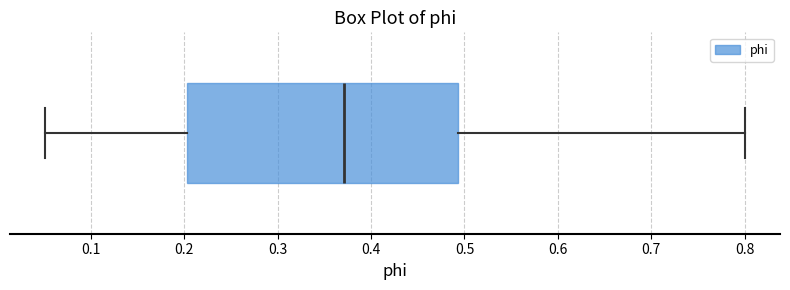

Transcribe this box plot: give where the median line is, the range the box spans, and where the two whiskers end, as read against the x-axis. The values are not printed on the chart, so give them approximately, as read against the axis.

median 0.37, box 0.20 to 0.49, whiskers 0.05 to 0.80